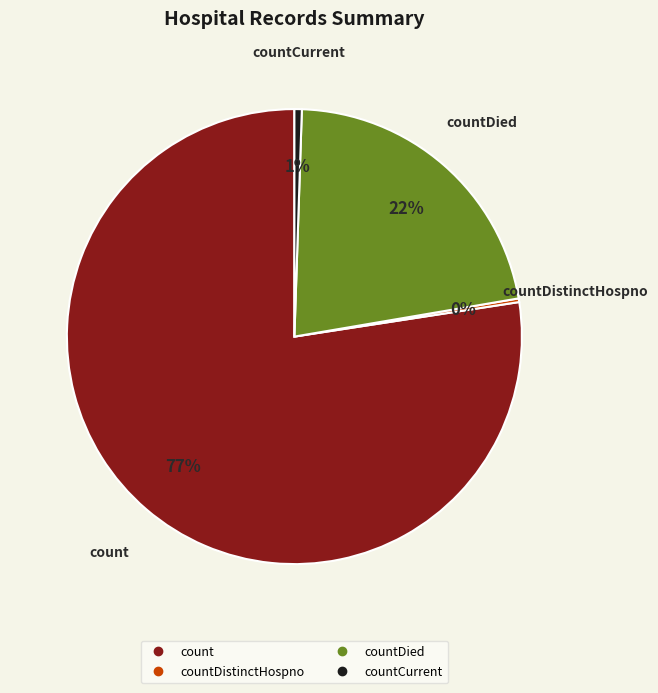

Does any single category account for the majority?

Yes